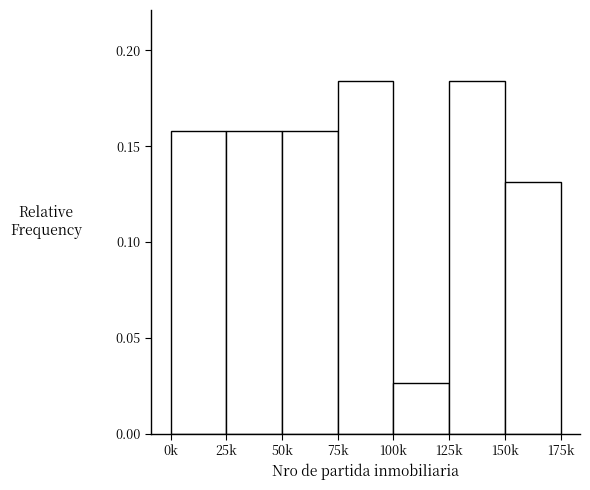

What position from the right is 75k?

4